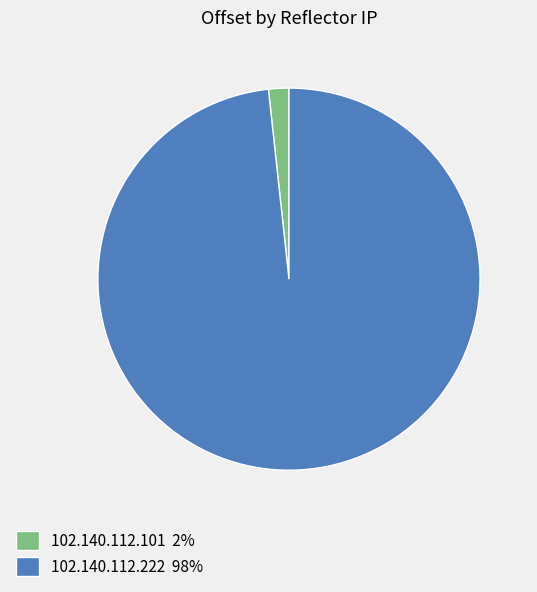

Which category has the smallest portion of the pie?

102.140.112.101